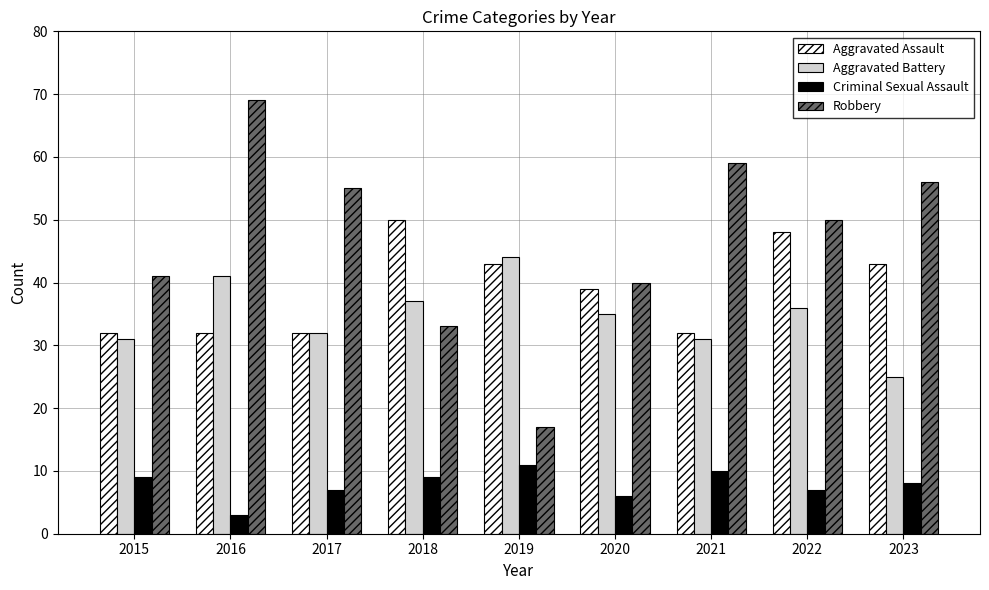

What is the value of the Robbery bar at the 8th from the left?

50